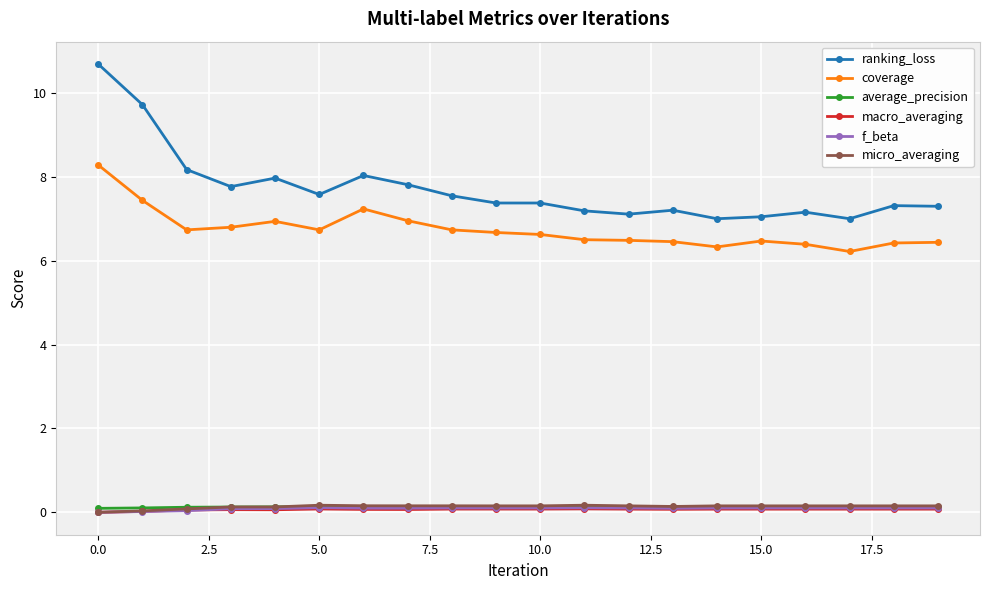

Which series has the largest total across all categories?

ranking_loss